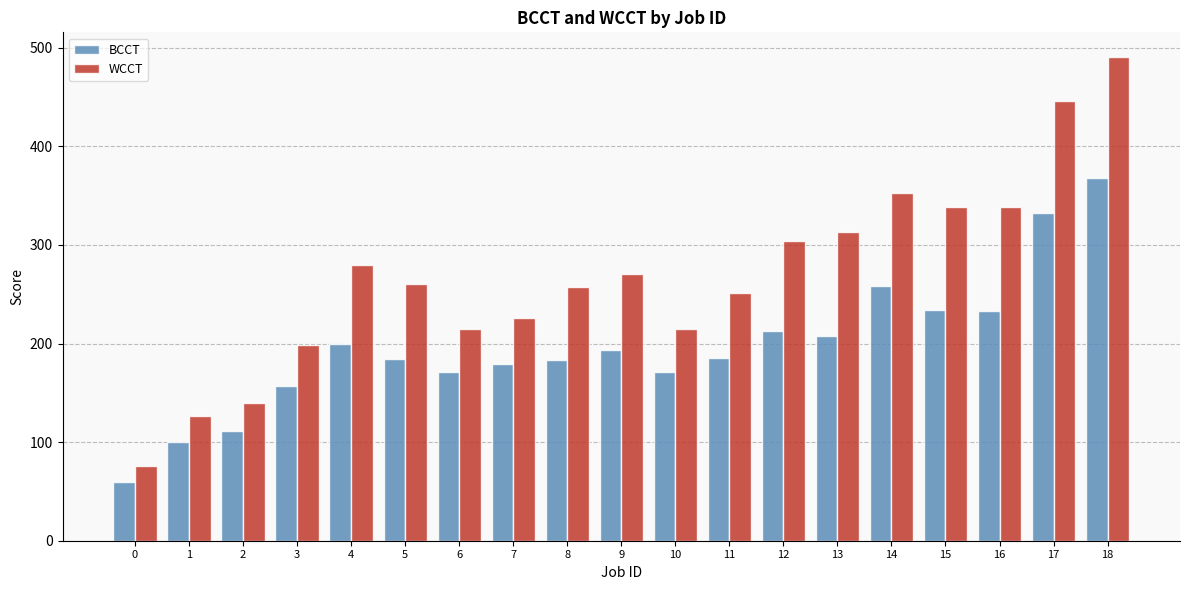

How many values in the WCCT series are below 260?

9